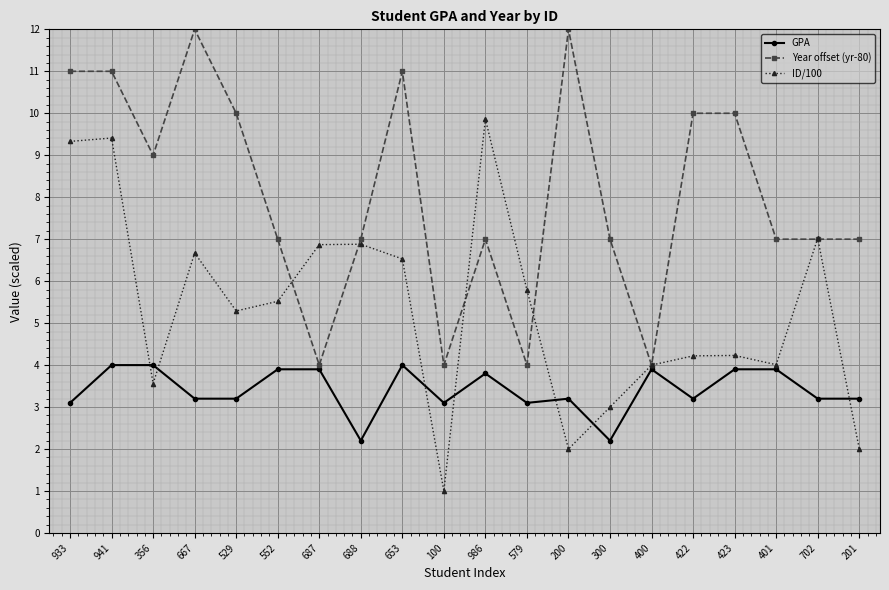

True or false: Year offset (yr-80) and ID/100 intersect in this chart.

True